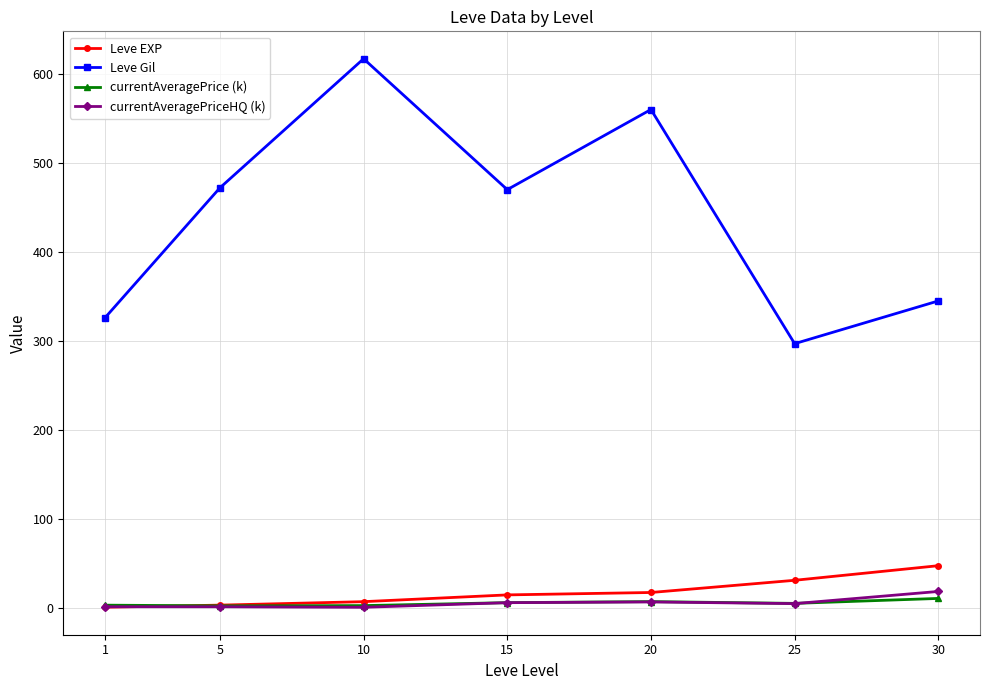

Is it true that currentAveragePriceHQ (k) equals 6.9 at 20?

True